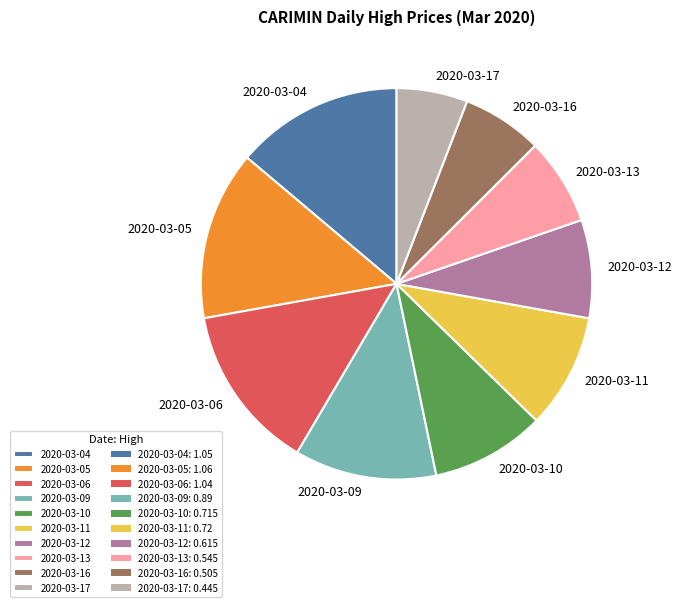

Is it true that 2020-03-10 is 16% of the pie?

False